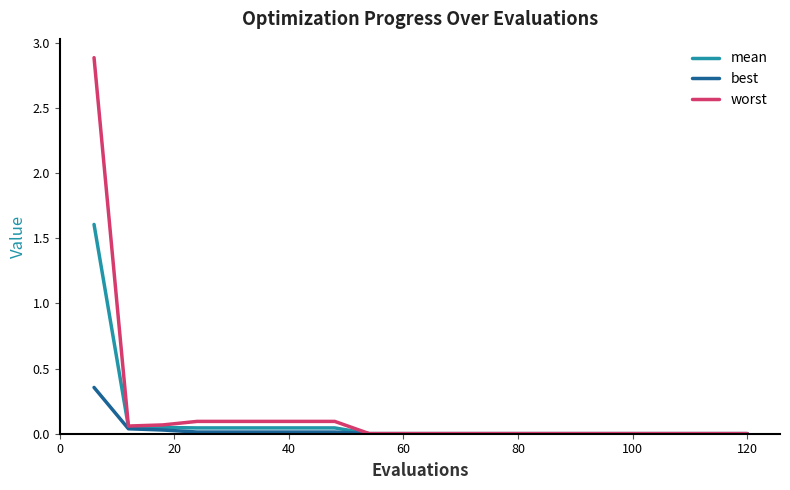

Is this an area chart (filled region under the line)?

No